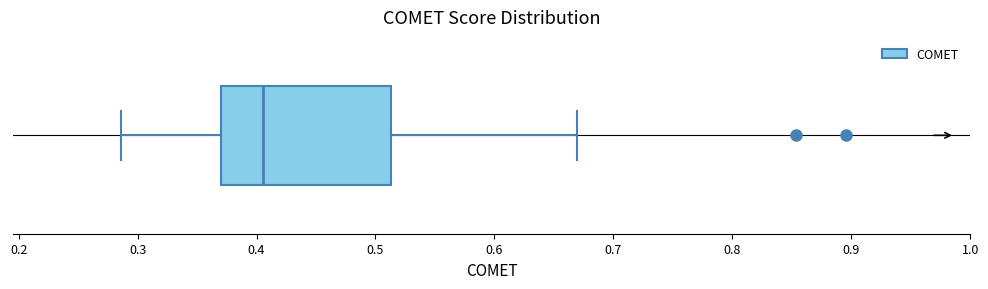

Transcribe this box plot: give where the median line is, the range the box spans, and where the two whiskers end, as read against the x-axis. The values are not printed on the chart, so give them approximately, as read against the axis.

median 0.41, box 0.37 to 0.51, whiskers 0.29 to 0.67